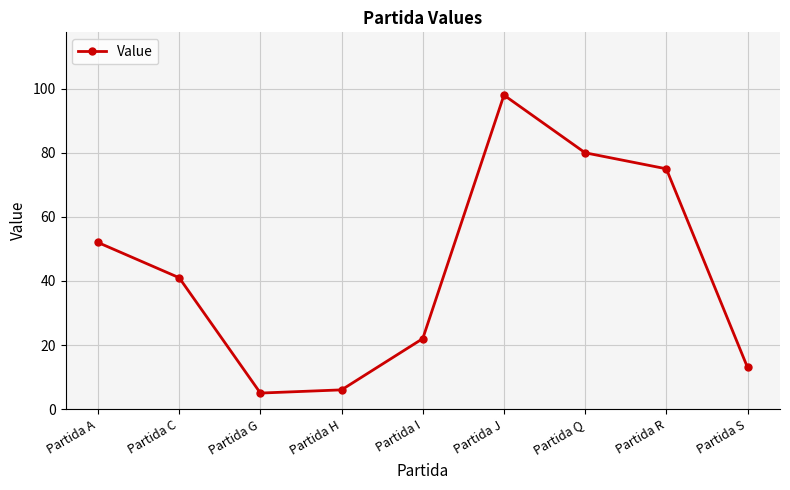

What is the change in value from Partida J to Partida S?

-85